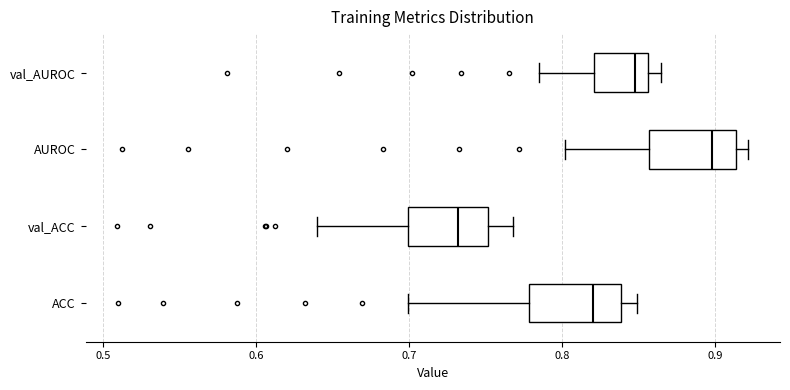

Which box's median line is the furthest to the left?

val_ACC